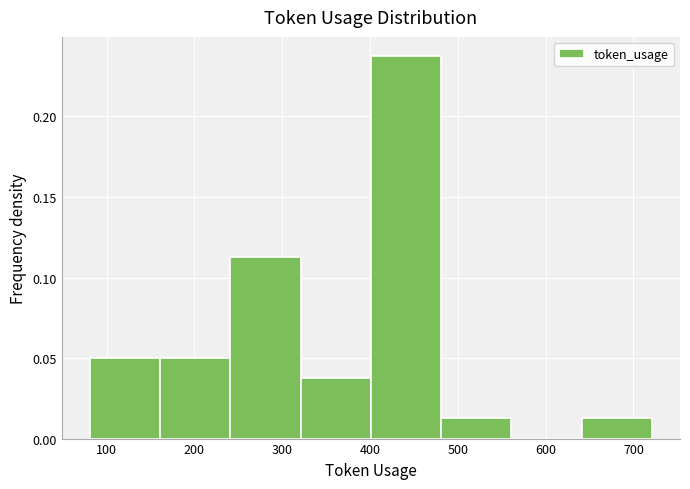

How tall is the bar that spans 641 to 721 on the x-axis? Neither the bar edges nor the heights are printed on the chart, so give them approximately, as read against the axes.

0.015